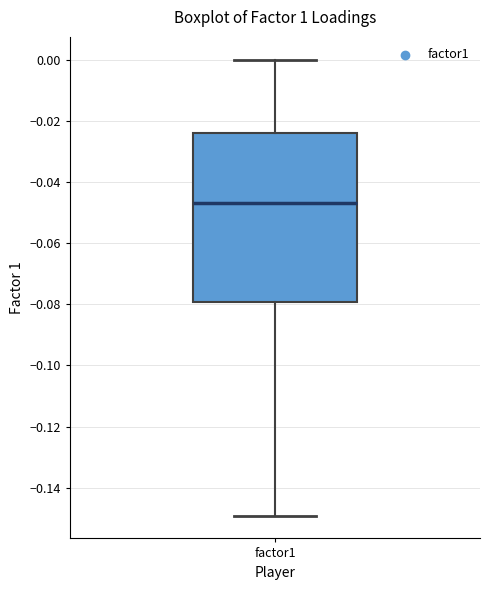

Read this box plot against the y-axis: the position of the median line, the range covered by the box, and the ends of both whiskers. The values are not printed on the chart, so give them approximately, as read against the axis.

median -0.048, box -0.080 to -0.024, whiskers -0.150 to 0.000